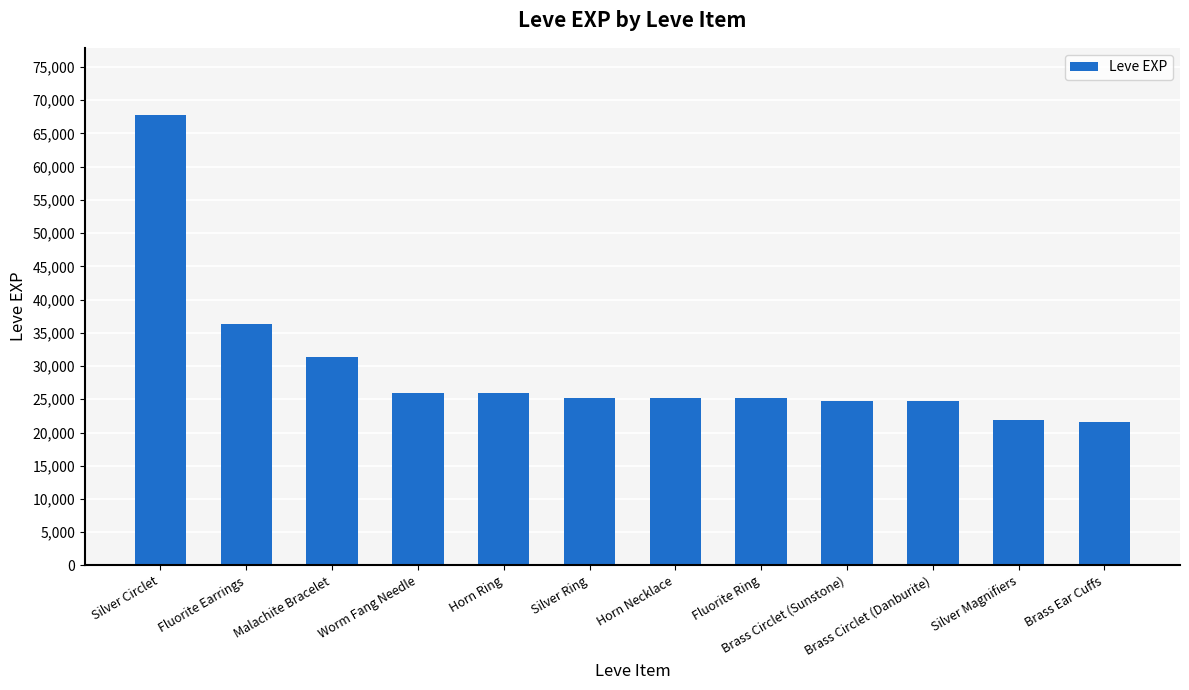

What is the sum of the values at Brass Ear Cuffs and Silver Magnifiers?

43430